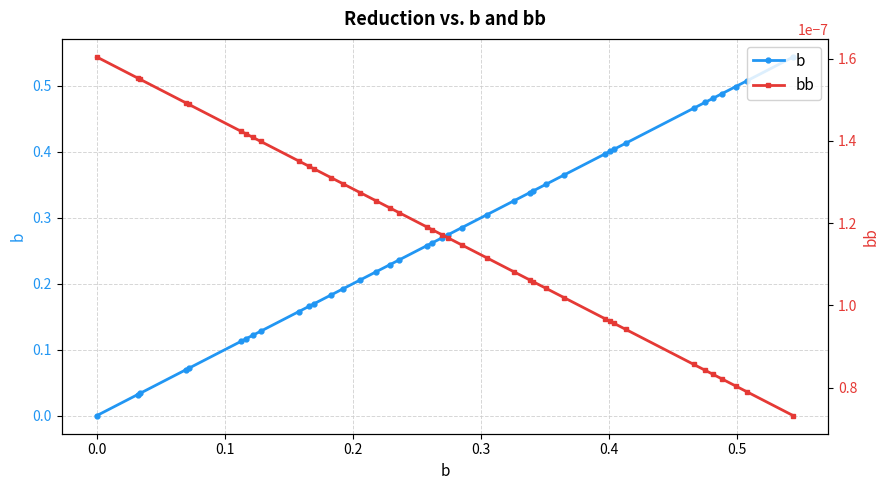

Reading right to left, list all the values displayed in this chart.

b: 0.5	0.5	0.5	0.5	0.5	0.5	0.5	0.4	0.4	0.4	0.4	0.4	0.4	0.3	0.3	0.3	0.3	0.3	0.3	0.3	0.3	0.3	0.2	0.2	0.2	0.2	0.2	0.2	0.2	0.2	0.2	0.1	0.1	0.1	0.1	0.1	0.1	0.0	0.0	0.0
bb: 0.0	0.0	0.0	0.0	0.0	0.0	0.0	0.0	0.0	0.0	0.0	0.0	0.0	0.0	0.0	0.0	0.0	0.0	0.0	0.0	0.0	0.0	0.0	0.0	0.0	0.0	0.0	0.0	0.0	0.0	0.0	0.0	0.0	0.0	0.0	0.0	0.0	0.0	0.0	0.0